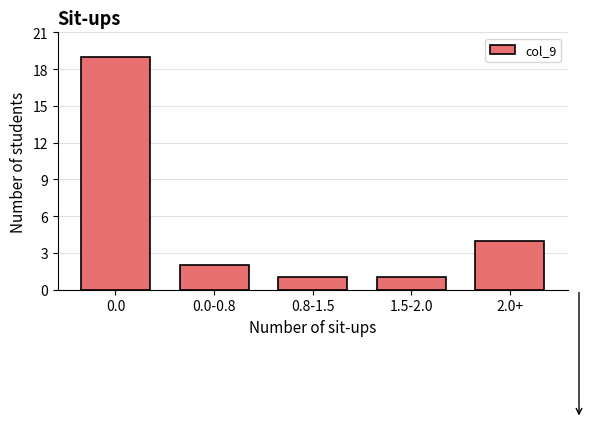

Reading right to left, transcribe all the data shown in this chart.

2.0+=4	1.5-2.0=1	0.8-1.5=1	0.0-0.8=2	0.0=19